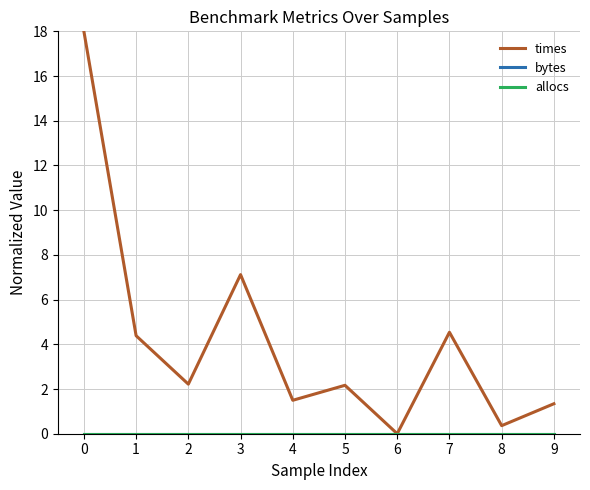

The times series shows 18.0 at 0. True or false?

True